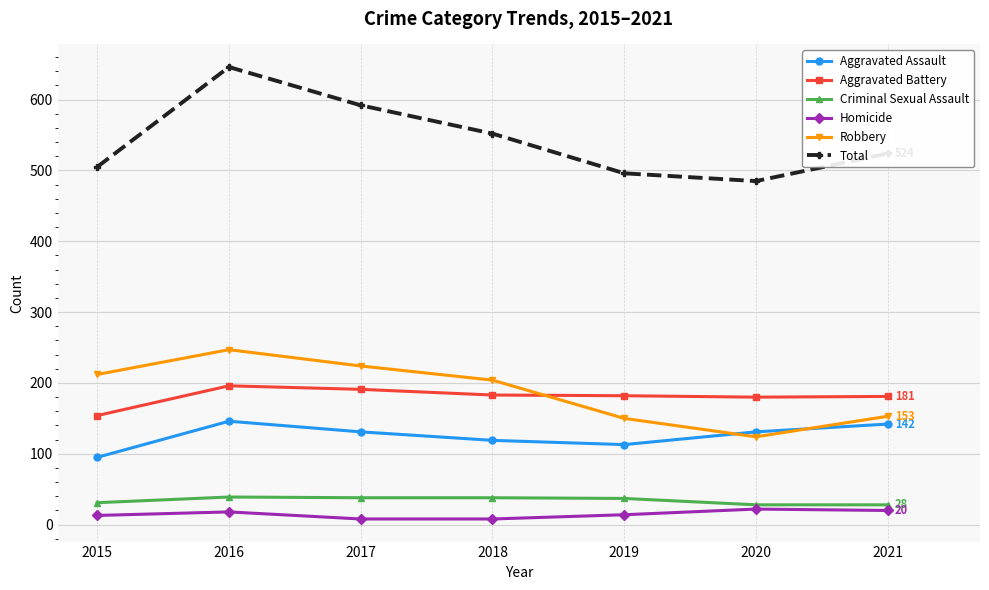

What is the minimum value shown in the chart?

8